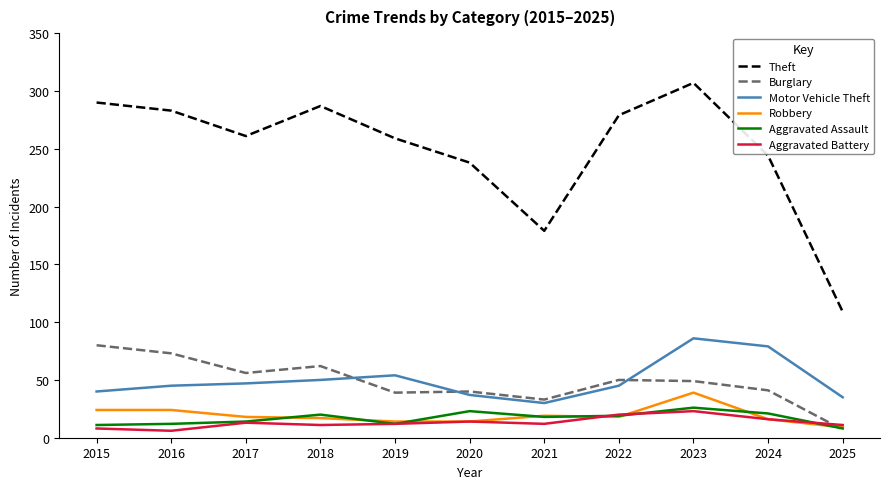

At which label is Theft closest to 208?

2021